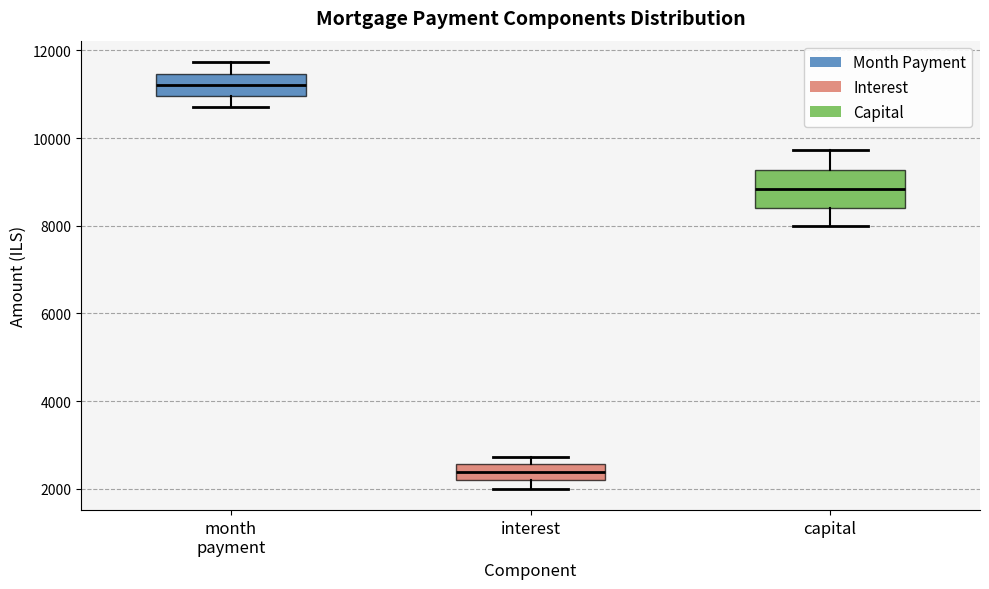

Reading left to right, transcribe this box plot: for each box, give where its median line is, the range the box spans, and where its two whiskers end, as read against the y-axis. The values are not printed on the chart, so give them approximately, as read against the axis.

month payment: median 11200, box 11000 to 11400, whiskers 10800 to 11800
interest: median 2400, box 2200 to 2600, whiskers 2000 to 2800
capital: median 8800, box 8400 to 9200, whiskers 8000 to 9800